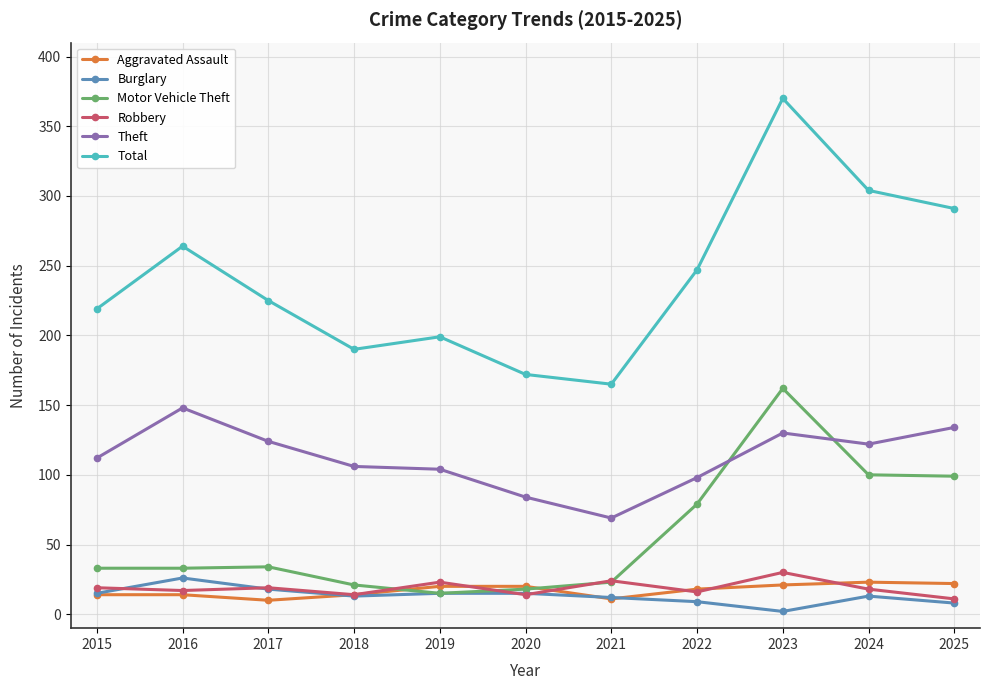

What is the difference between the maximum and minimum values in the Aggravated Assault series?

13